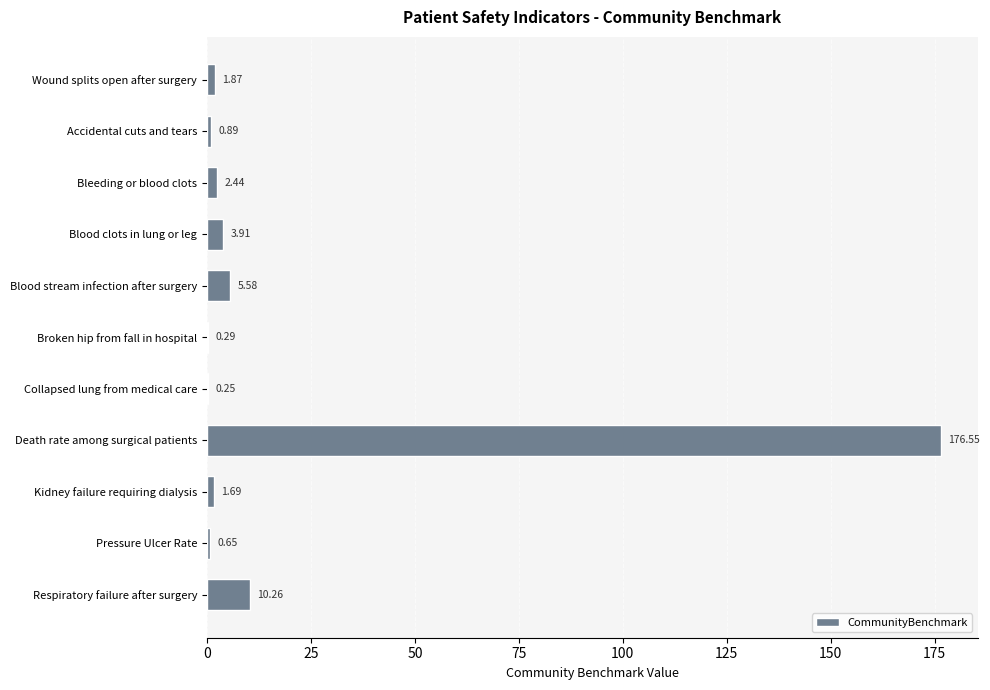

Which has a higher value, Respiratory failure after surgery or Wound splits open after surgery?

Respiratory failure after surgery